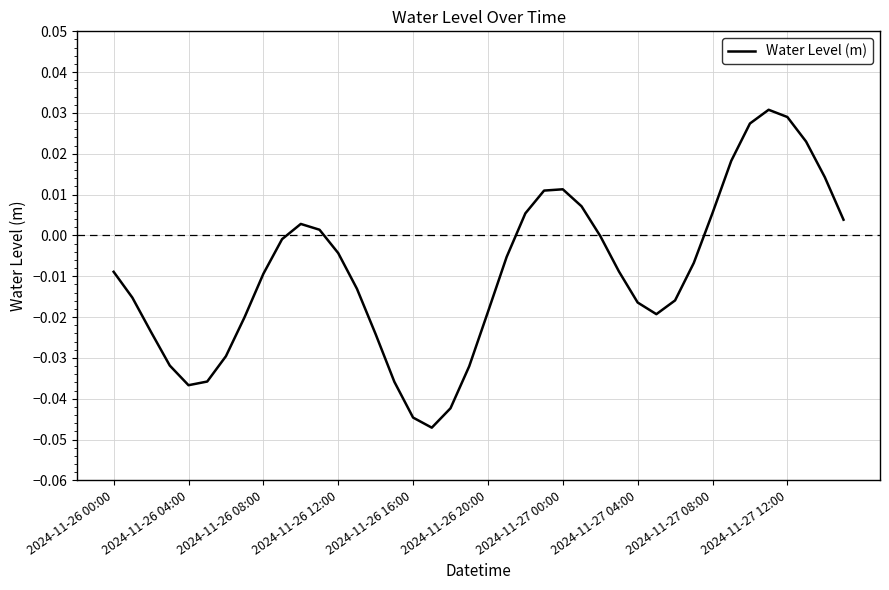

List the labels in order of value, largest first.

35, 36, 34, 37, 33, 38, 24, 23, 25, 32, 22, 39, 10, 11, 26, 2024-11-27 12:00, 12, 21, 31, 27, 2024-11-26 00:00, 2024-11-27 08:00, 13, 2024-11-26 04:00, 30, 28, 20, 29, 2024-11-27 04:00, 2024-11-26 08:00, 14, 2024-11-27 00:00, 2024-11-26 12:00, 19, 2024-11-26 20:00, 15, 2024-11-26 16:00, 18, 16, 17